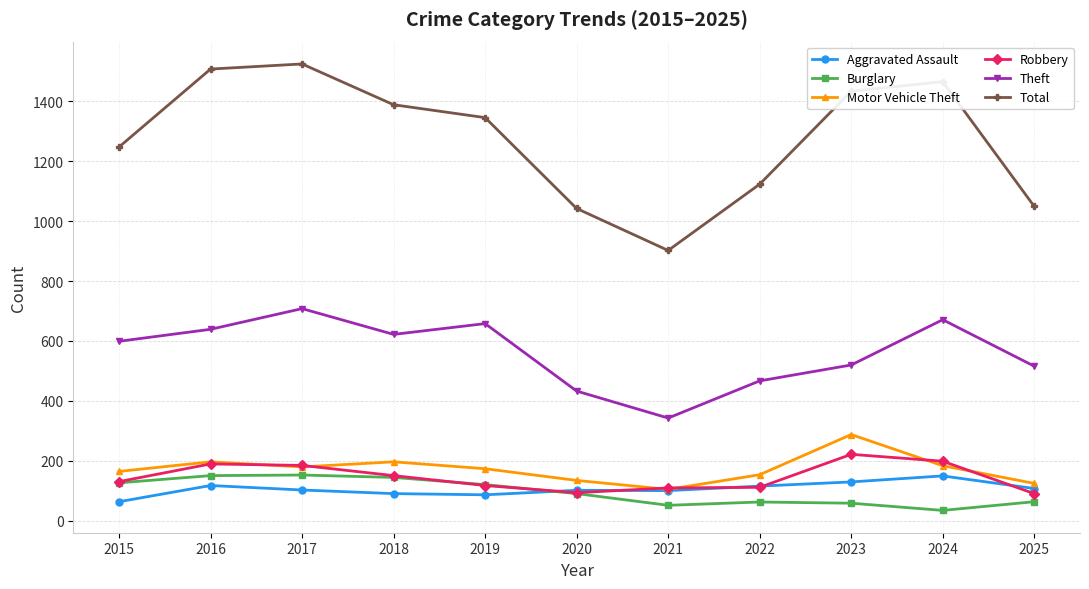

What is the difference between the highest and lowest values at 2019?

1258